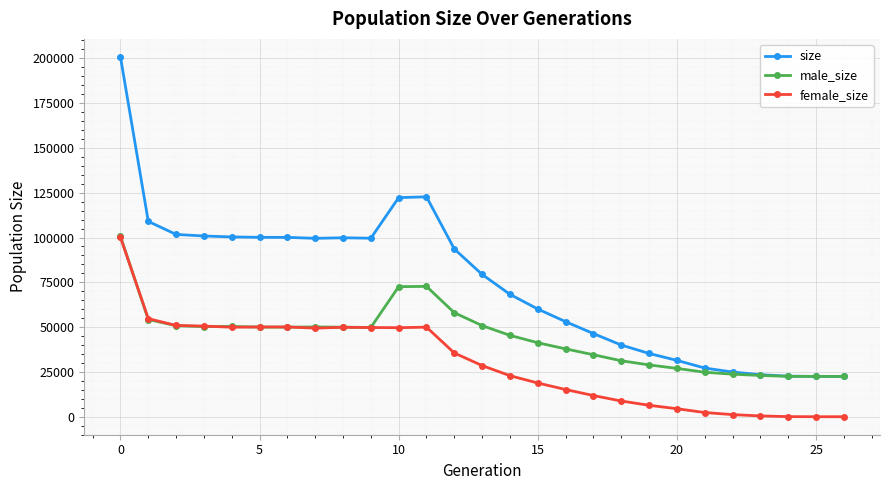

At how many categories does at least one series exceed 105538?

4